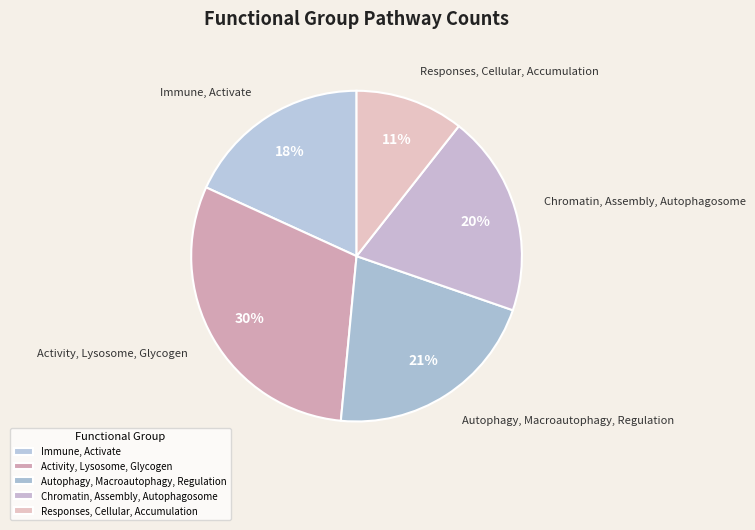

Is the sum of Immune, Activate and Responses, Cellular, Accumulation greater than half?

No